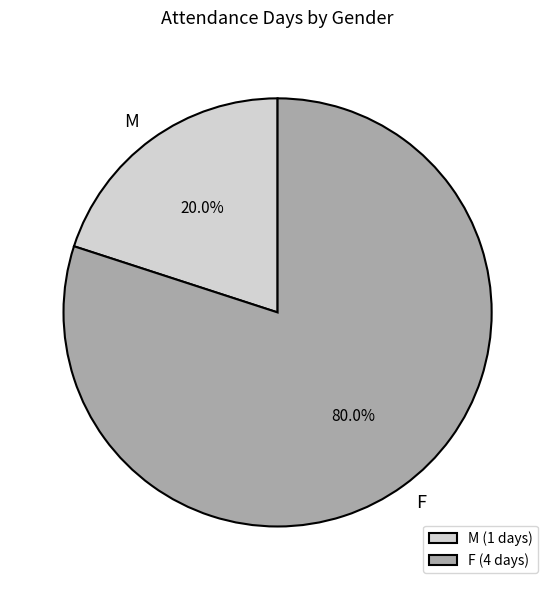

What portion of the pie excludes M (1 days)?

80.0%